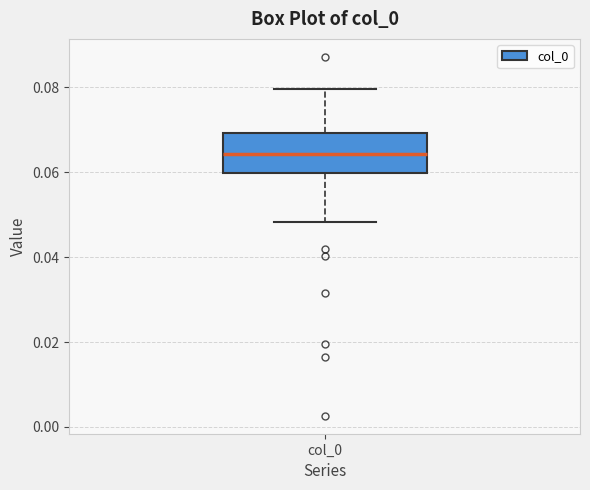

Read this box plot against the y-axis: the position of the median line, the range covered by the box, and the ends of both whiskers. The values are not printed on the chart, so give them approximately, as read against the axis.

median 0.064, box 0.060 to 0.070, whiskers 0.048 to 0.080